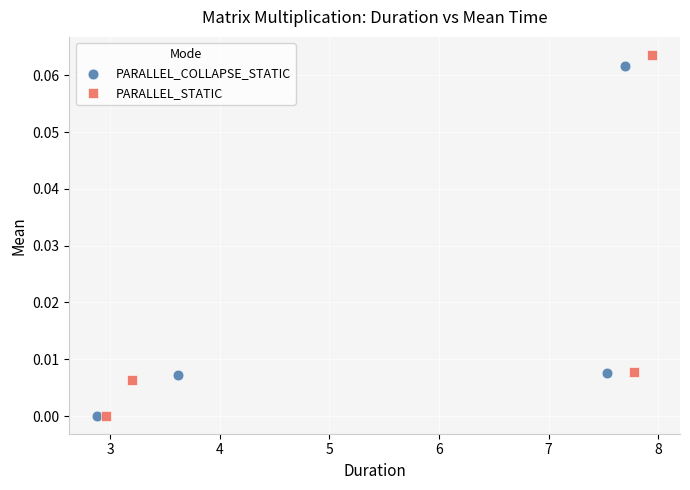

What are all the series names shown in the legend?

PARALLEL_COLLAPSE_STATIC, PARALLEL_STATIC